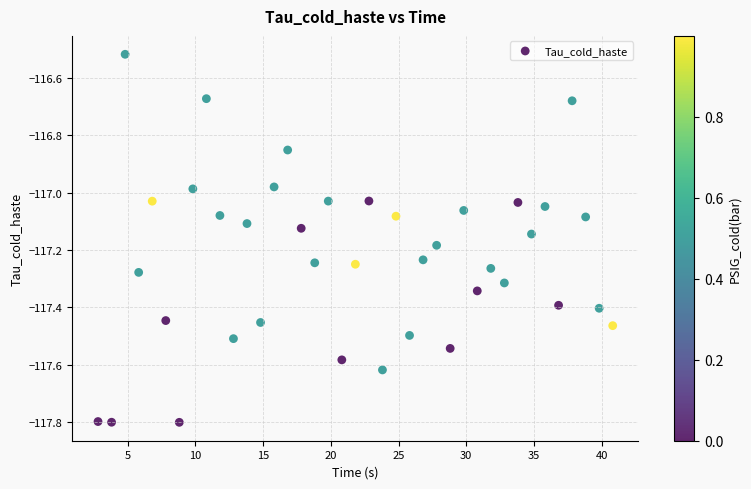

What is the range of X values (max minus min)?

38.0